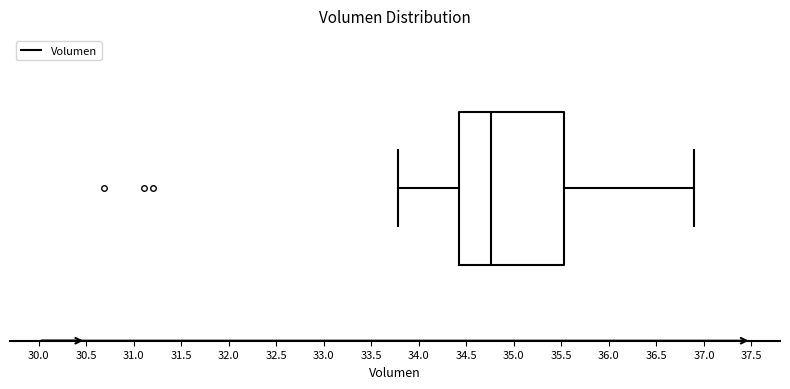

Where does the right whisker of the box end on the x-axis? The values are not printed on the chart, so give them approximately, as read against the axis.

36.90